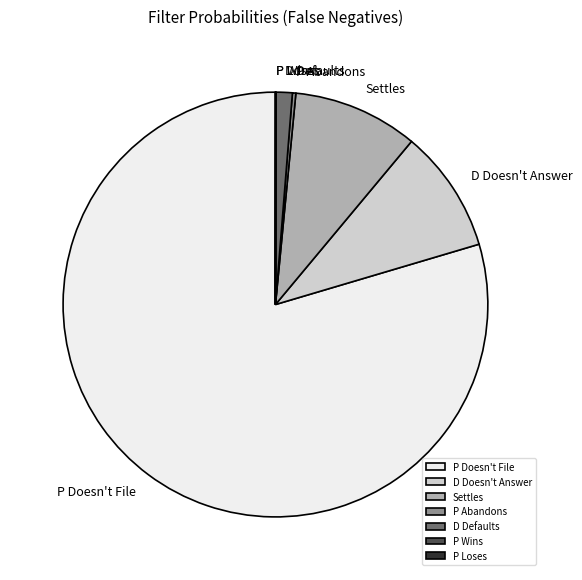

True or false: D Defaults accounts for 1% of the total.

True